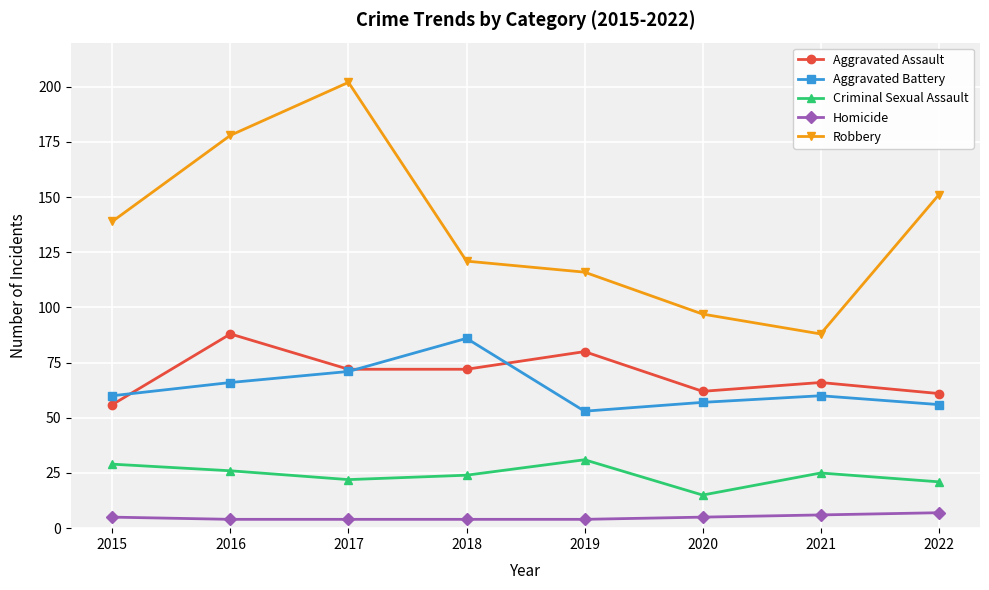

What is the sum of the Robbery values at 2015 and 2022?

290